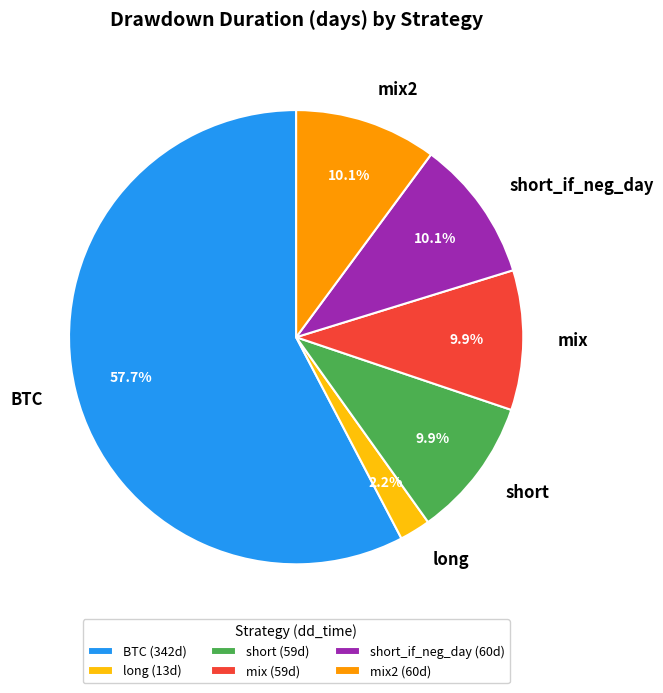

Is there a majority slice in this chart?

Yes